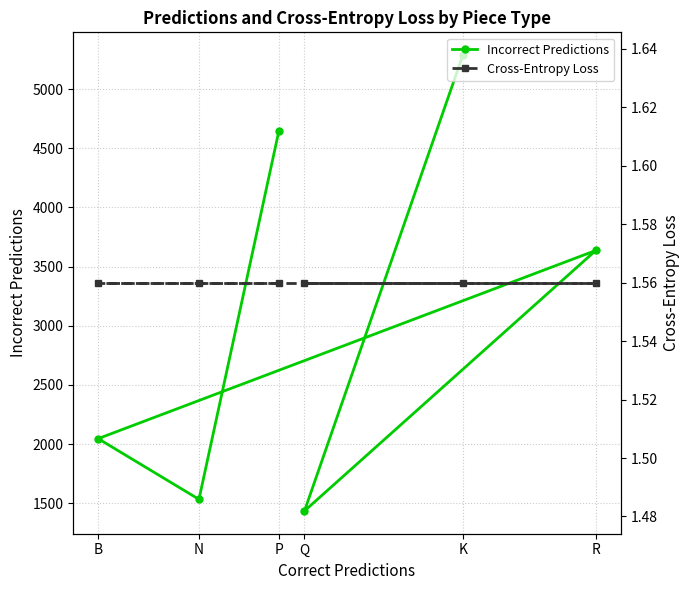

What is the label of the 2nd point from the right?

N